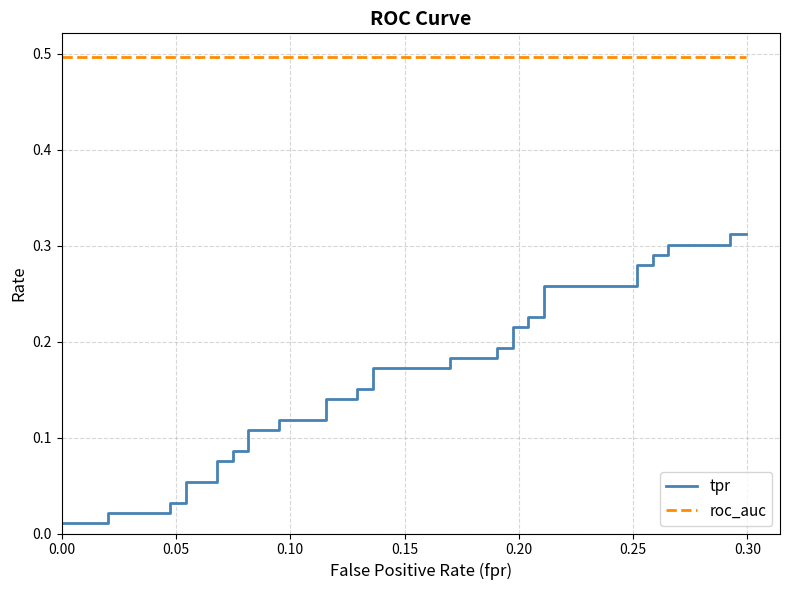

What is the value of the roc_auc point at the 15th from the left?

0.5